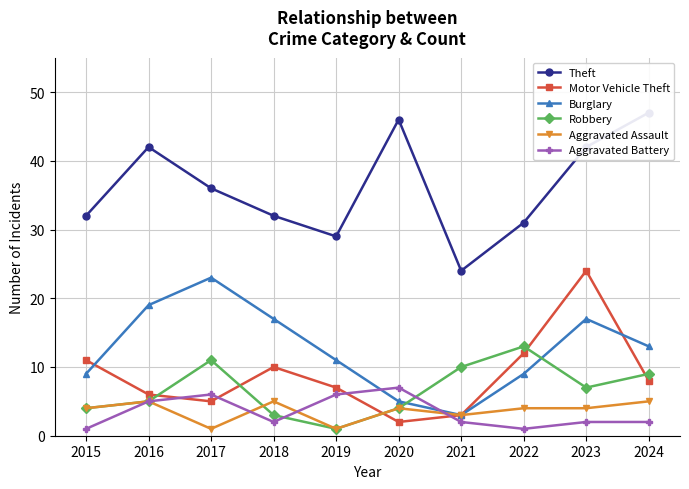

What are all the series names shown in the legend?

Theft, Motor Vehicle Theft, Burglary, Robbery, Aggravated Assault, Aggravated Battery